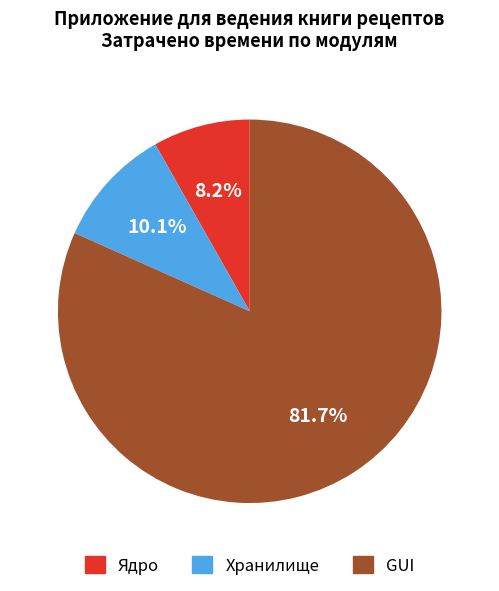

Is the sum of Хранилище and GUI greater than half?

Yes